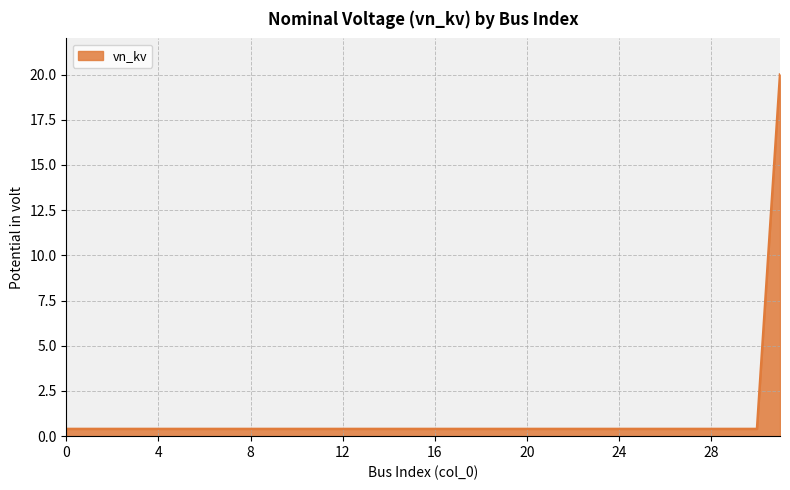

What is the sum of all values?

32.4